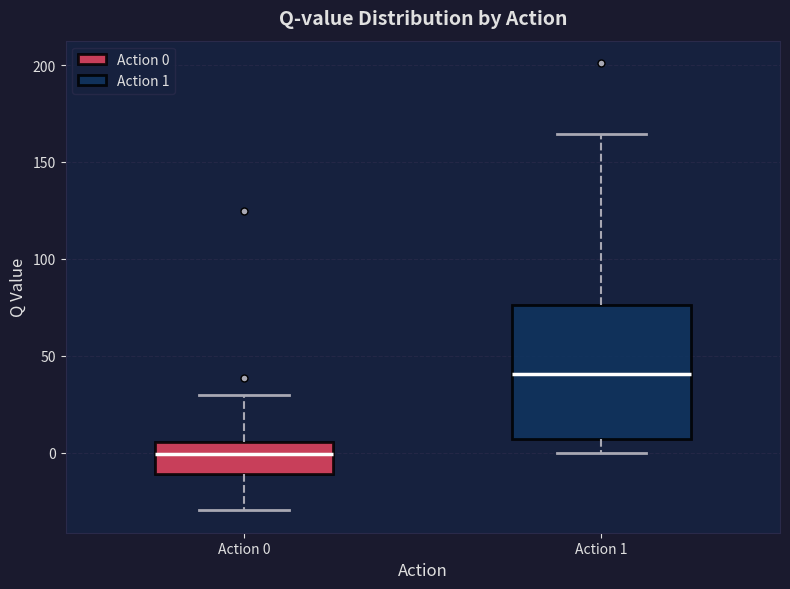

Which box's median line is the highest?

Action 1